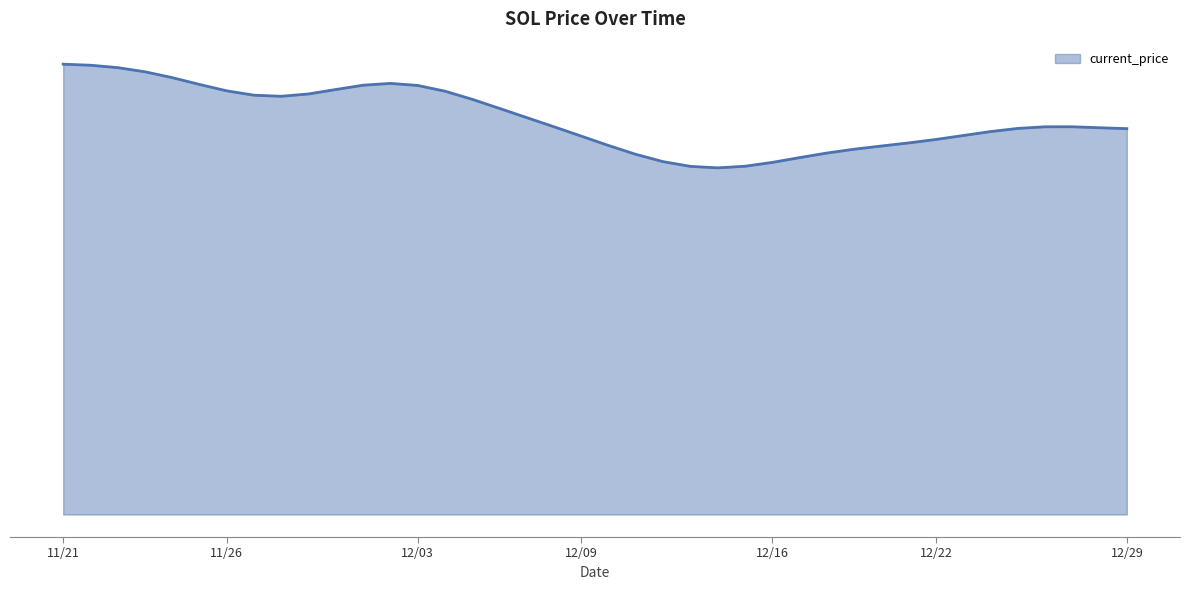

What is the greatest value displayed?

231.0